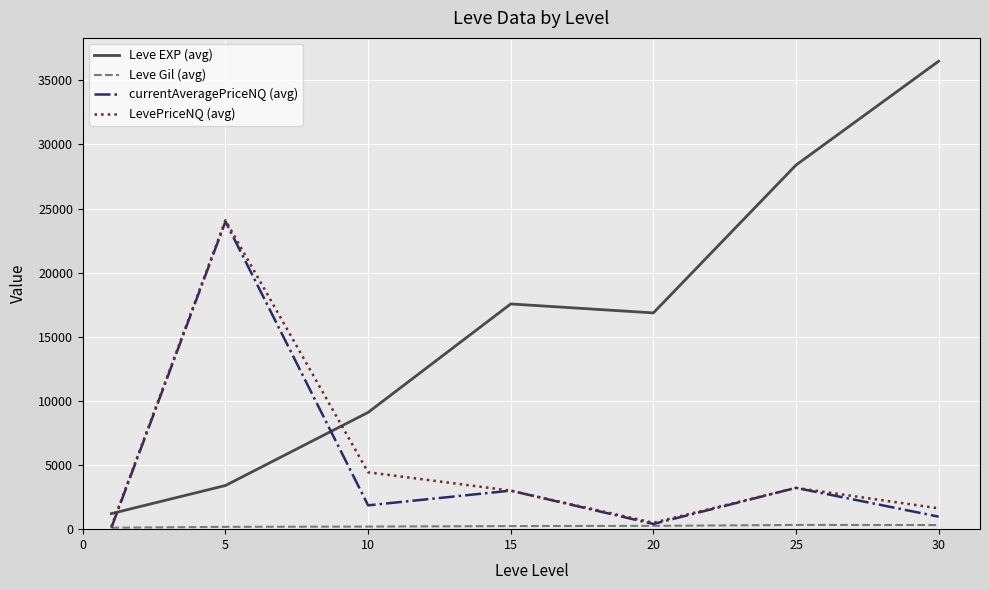

What is the highest value of the LevePriceNQ (avg) series?

24091.1